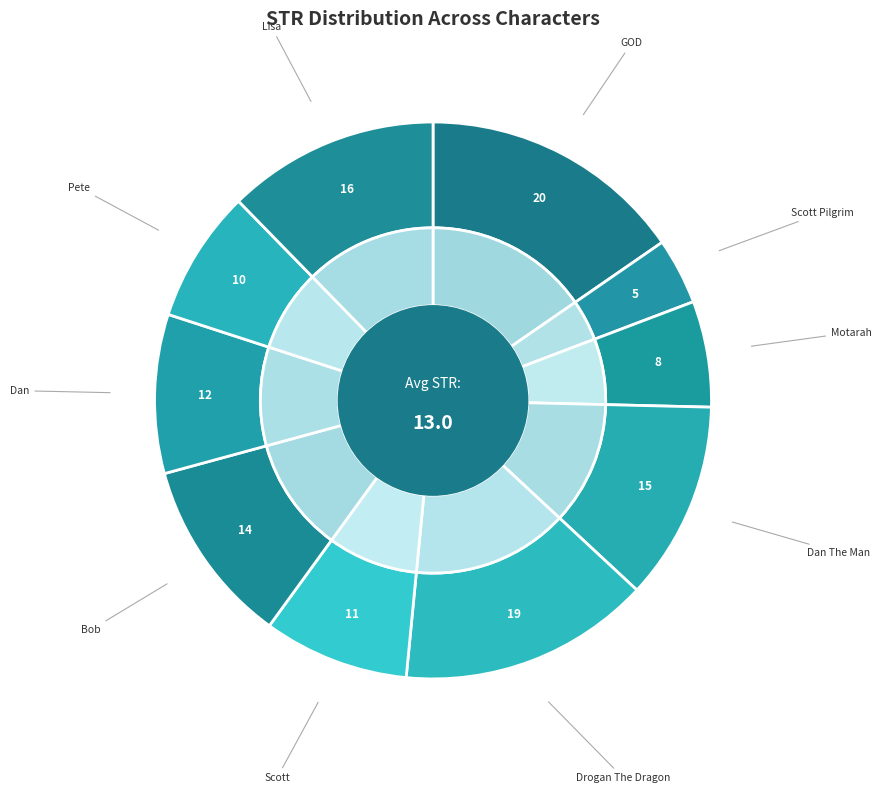

To the nearest percent, what is the difference between the Dan and Scott slice percentages?

1%